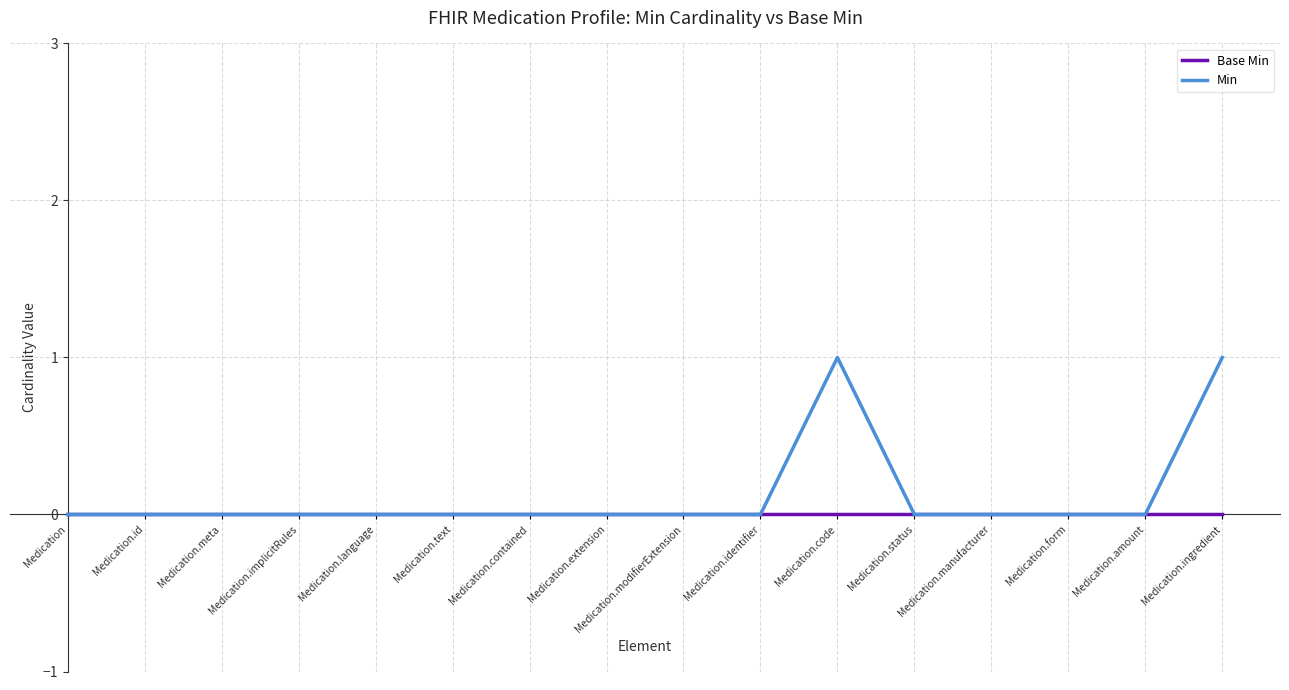

True or false: Min has more than 0 interior local peaks.

True